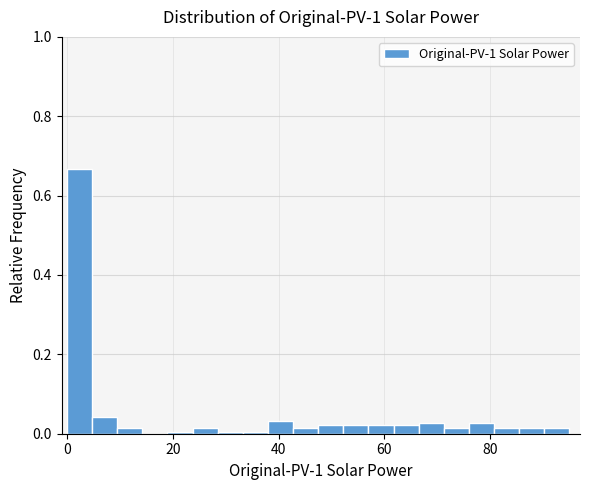

Around what value on the x-axis is the tallest bar? Give the approximate position of its centre, as read against the axis.

2